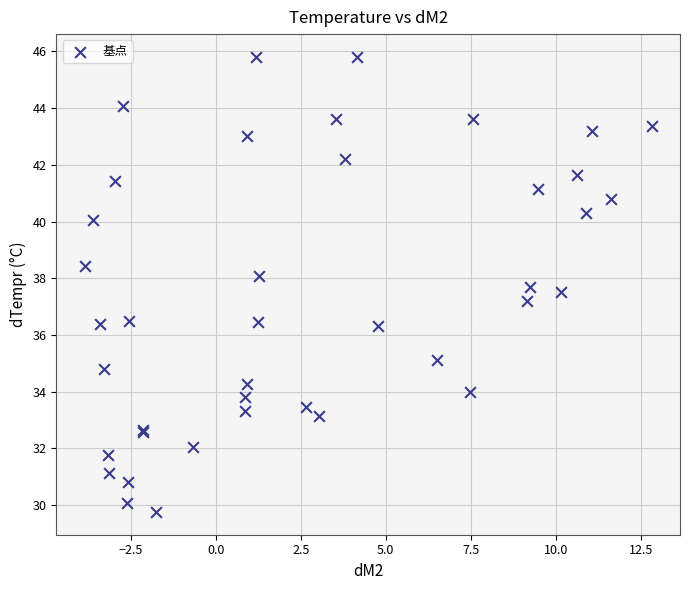

What Y value in the scatter plot is closest to 37?

37.2